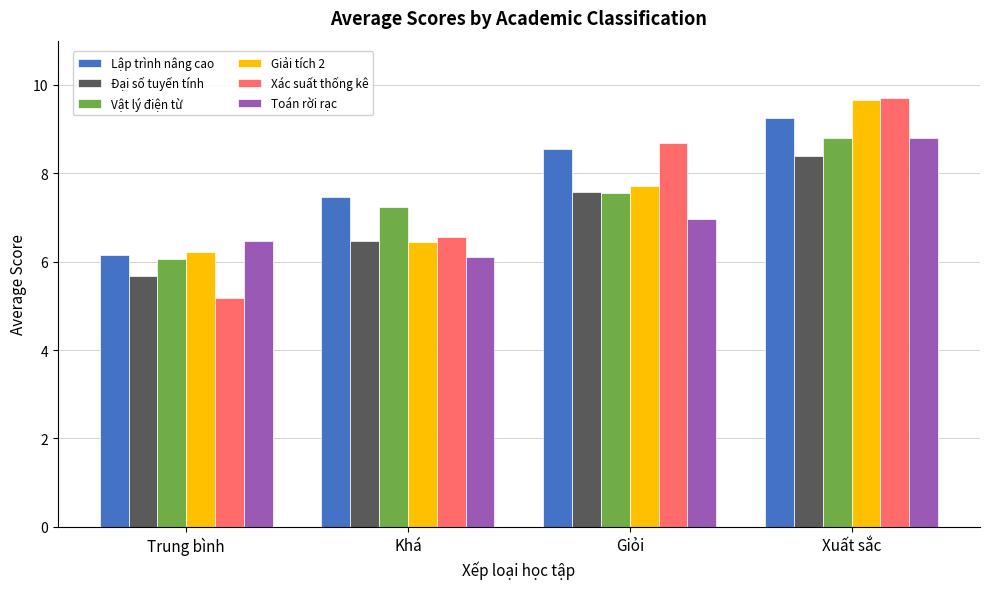

What is the difference between the maximum and second lowest values in the Toán rời rạc series?

2.3